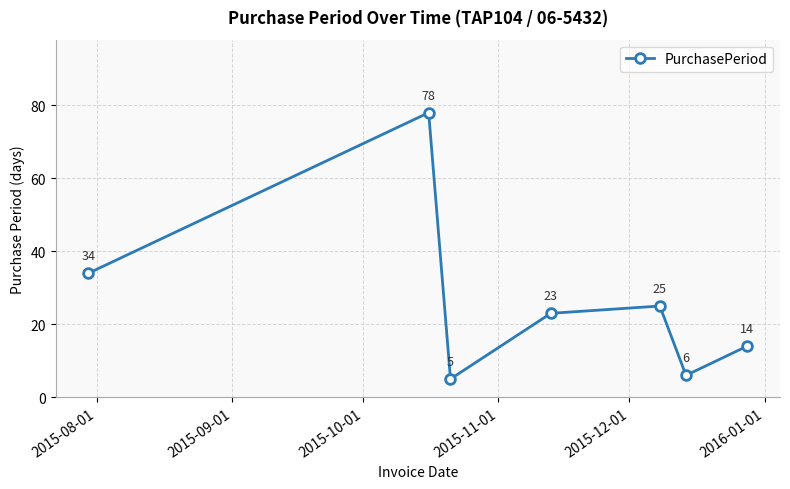

What is the smallest value displayed?

5